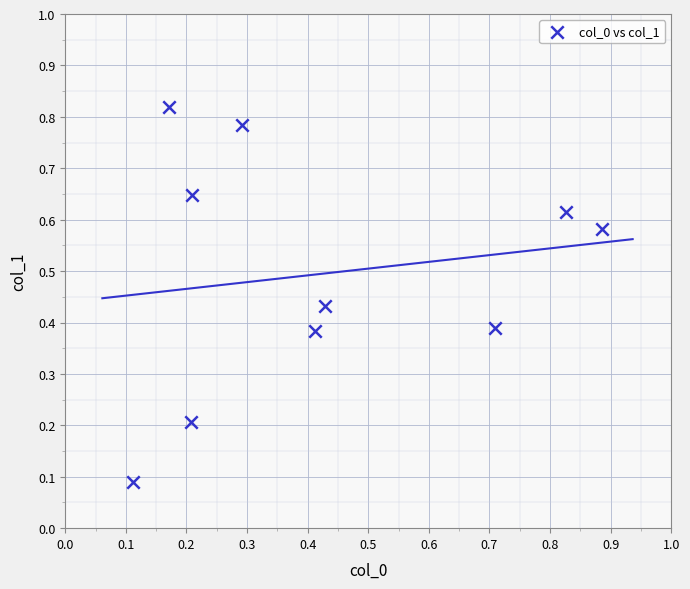

What is the range of Y values (max minus min)?

0.7